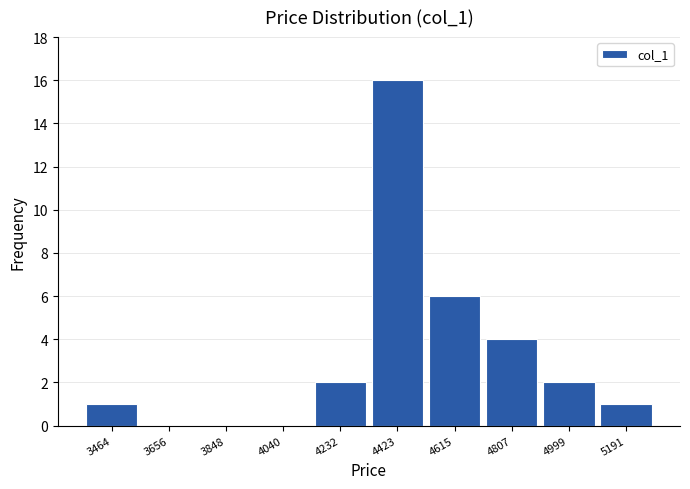

Reading right to left, what are all the values shown in this chart?

5191=1	4999=2	4807=4	4615=6	4423=16	4232=2	4040=0	3848=0	3656=0	3464=1